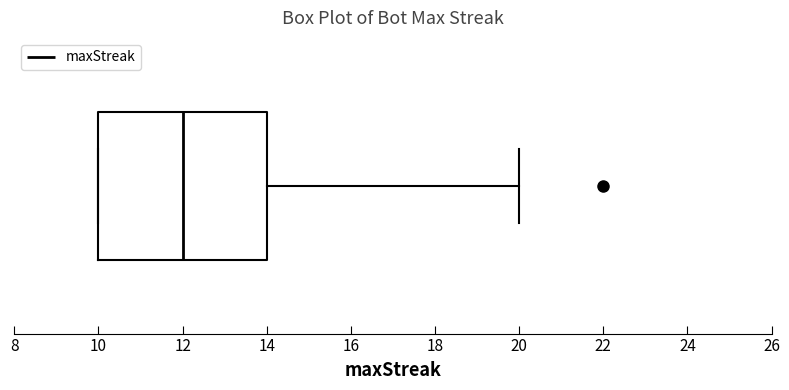

Transcribe this box plot: give where the median line is, the range the box spans, and where the two whiskers end, as read against the x-axis. The values are not printed on the chart, so give them approximately, as read against the axis.

median 12, box 10 to 14, whiskers 10 to 20